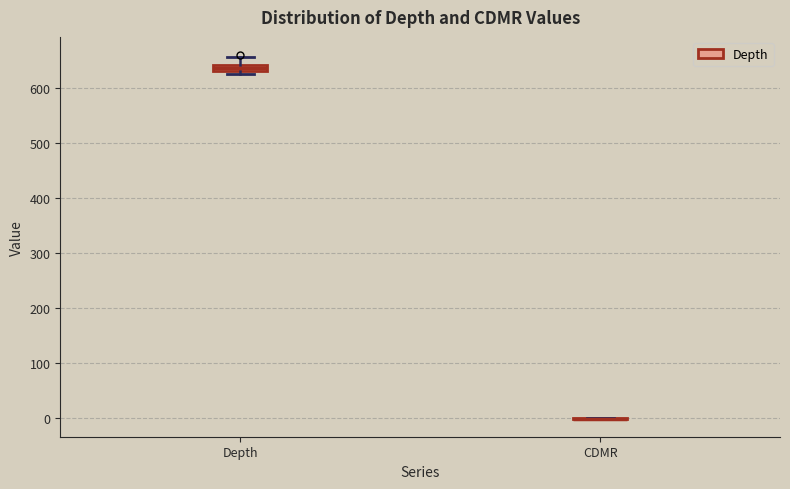

Comparing the boxes themselves (not the whiskers), which one is the tallest?

Depth